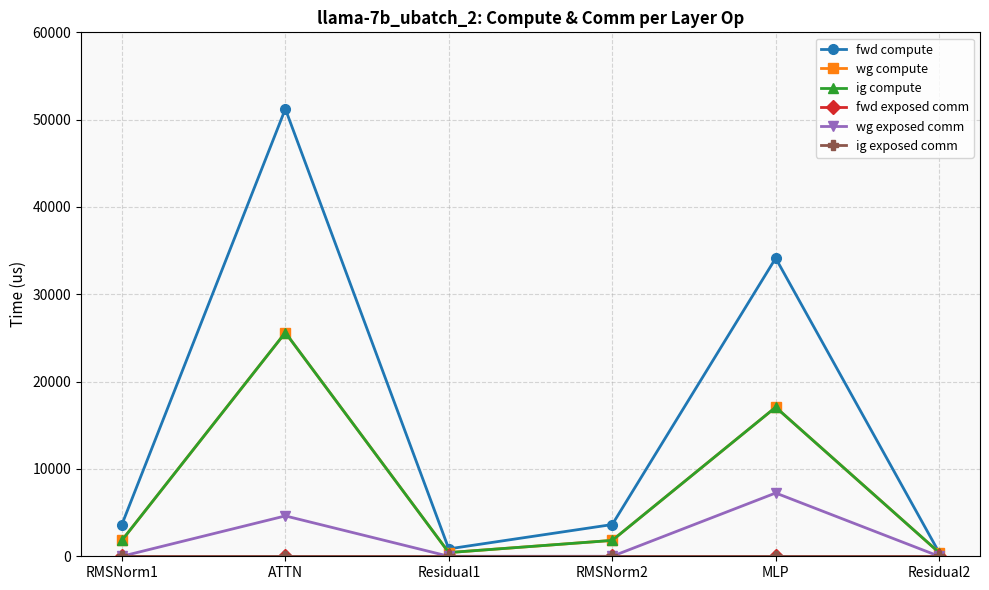

Reading left to right, what are all the values shown in this chart?

fwd compute: RMSNorm1=3634.8	ATTN=51229.9	Residual1=848.3	RMSNorm2=3634.8	MLP=34137.7	Residual2=424.1
wg compute: RMSNorm1=1817.4	ATTN=25614.9	Residual1=424.1	RMSNorm2=1817.4	MLP=17068.8	Residual2=424.1
ig compute: RMSNorm1=1817.4	ATTN=25614.9	Residual1=424.1	RMSNorm2=1817.4	MLP=17068.8	Residual2=424.1
fwd exposed comm: RMSNorm1=0.0	ATTN=0.0	Residual1=0.0	RMSNorm2=0.0	MLP=0.0	Residual2=0.0
wg exposed comm: RMSNorm1=0.0	ATTN=4623.0	Residual1=0.0	RMSNorm2=0.0	MLP=7246.8	Residual2=0.0
ig exposed comm: RMSNorm1=0.0	ATTN=0.0	Residual1=0.0	RMSNorm2=0.0	MLP=0.0	Residual2=0.0